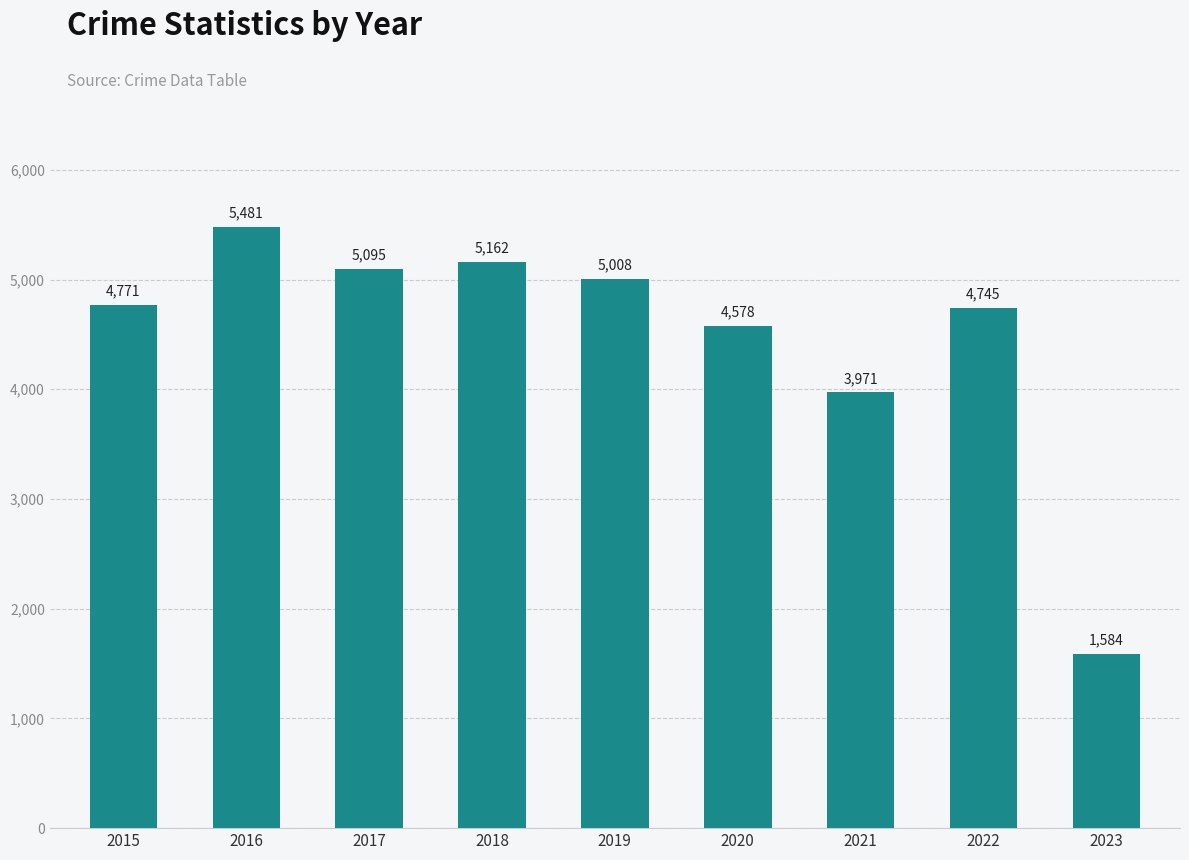

Approximately how many times larger is the value at 2021 compared to 2022?

0.8